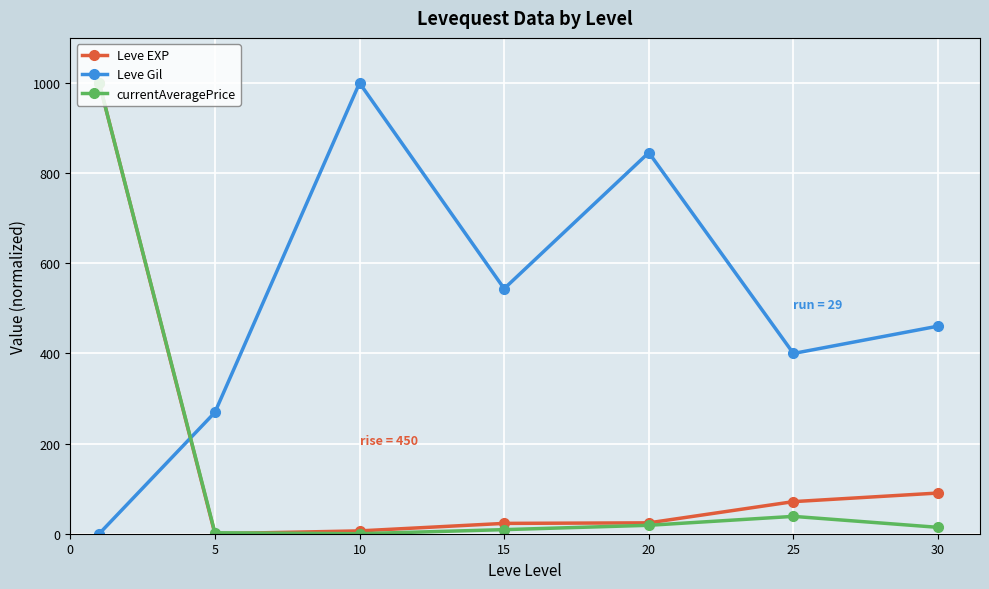

True or false: Leve Gil and Leve EXP intersect in this chart.

True